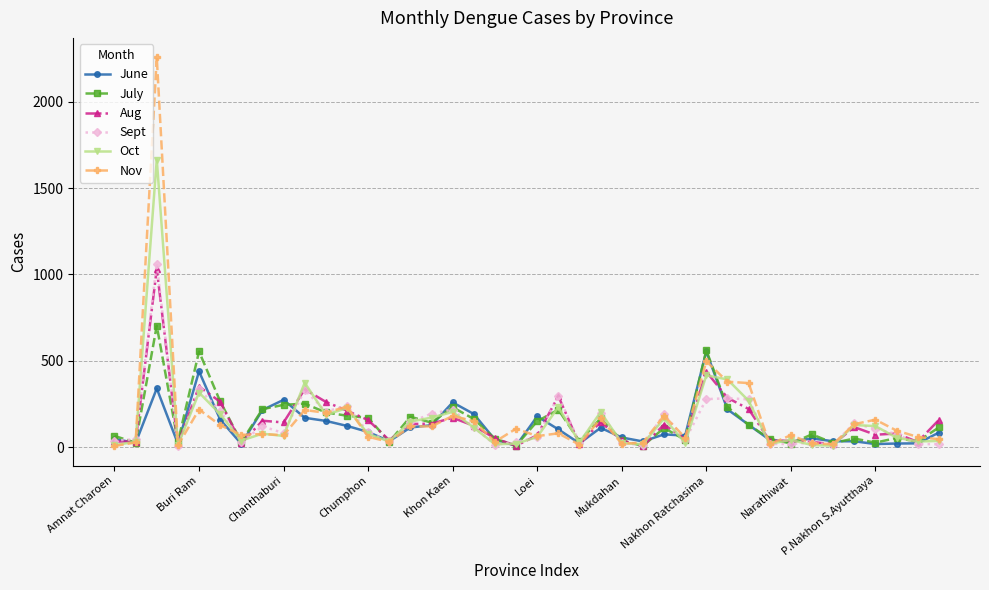

What is the maximum value for Nov?

2257